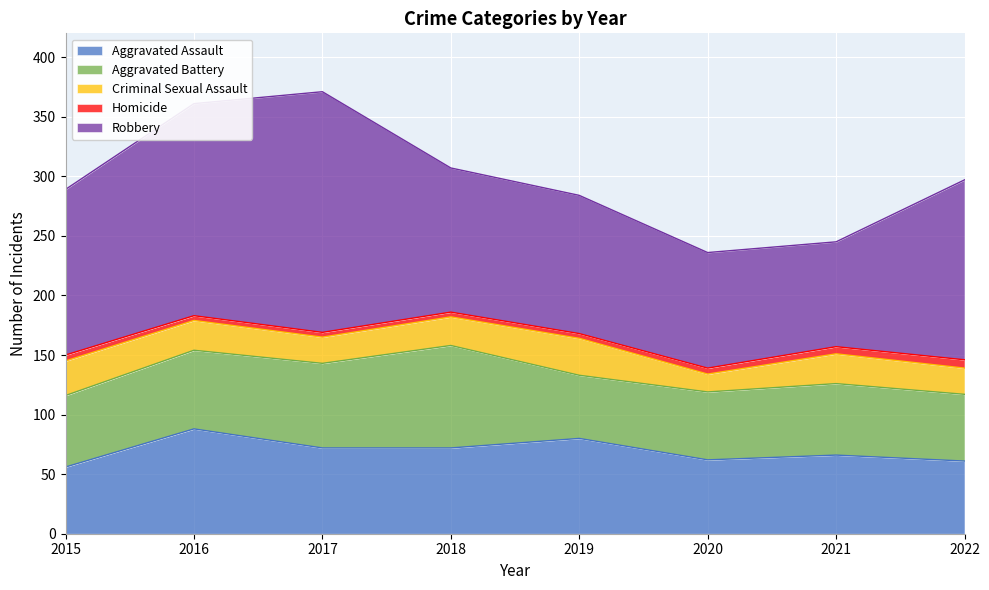

At which category does the chart reach its minimum across all series?

2016